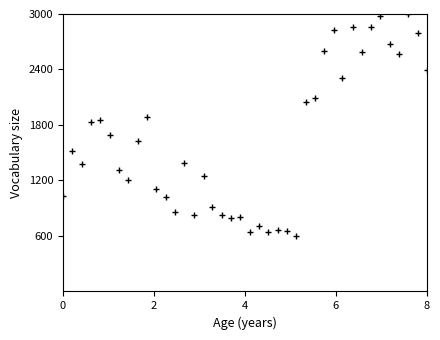

What is the range of X values (max minus min)?

8.0